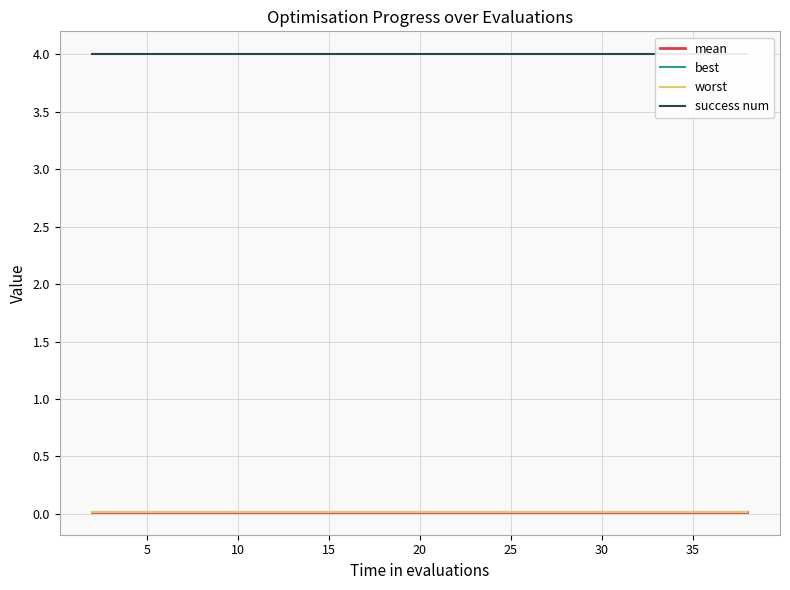

Reading right to left, extract all data points from this chart.

mean: 0.0	0.0	0.0	0.0	0.0	0.0	0.0	0.0	0.0	0.0	0.0	0.0	0.0	0.0	0.0	0.0	0.0	0.0	0.0	0.0
best: 0.0	0.0	0.0	0.0	0.0	0.0	0.0	0.0	0.0	0.0	0.0	0.0	0.0	0.0	0.0	0.0	0.0	0.0	0.0	0.0
worst: 0.0	0.0	0.0	0.0	0.0	0.0	0.0	0.0	0.0	0.0	0.0	0.0	0.0	0.0	0.0	0.0	0.0	0.0	0.0	0.0
success num: 4.0	4.0	4.0	4.0	4.0	4.0	4.0	4.0	4.0	4.0	4.0	4.0	4.0	4.0	4.0	4.0	4.0	4.0	4.0	4.0